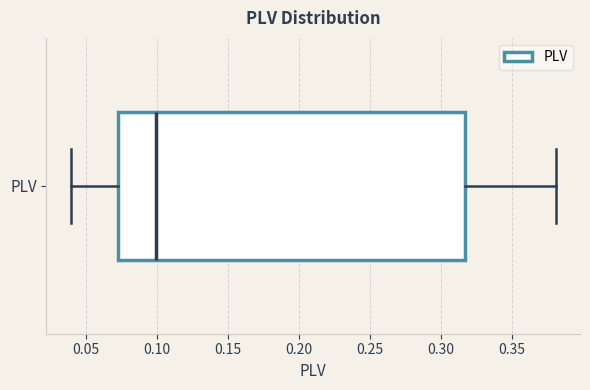

Transcribe this box plot: give where the median line is, the range the box spans, and where the two whiskers end, as read against the x-axis. The values are not printed on the chart, so give them approximately, as read against the axis.

median 0.100, box 0.075 to 0.315, whiskers 0.040 to 0.380